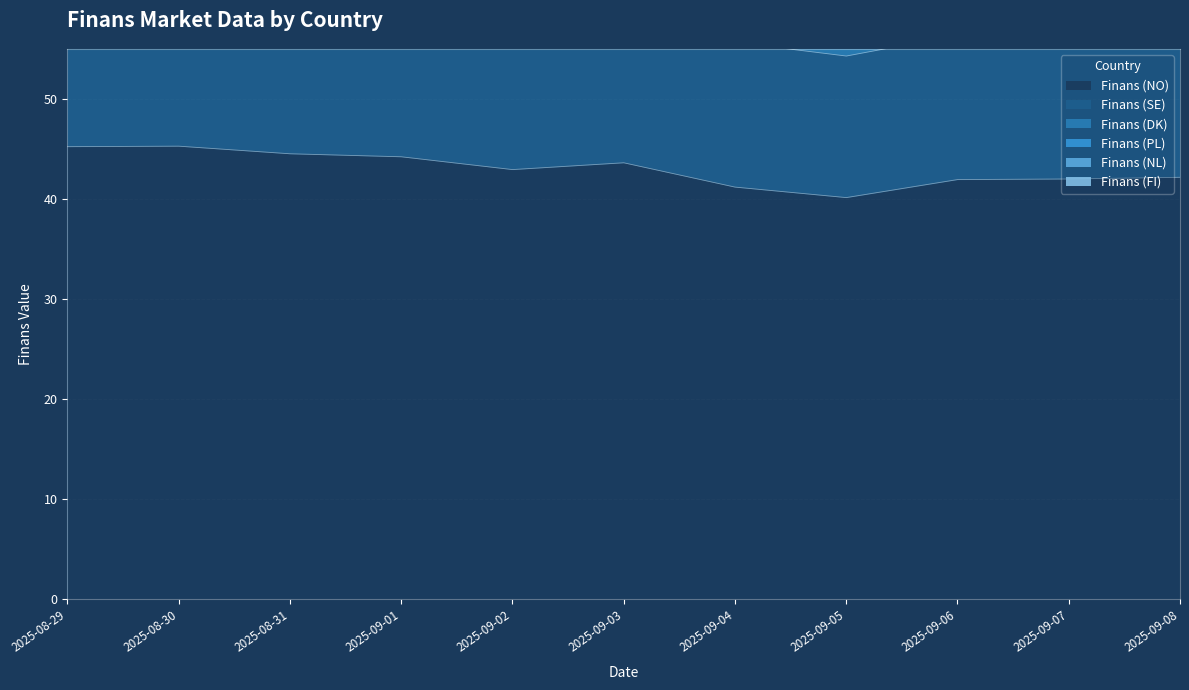

Reading left to right, list all the values displayed in this chart.

Finans (NO): 45.3	45.3	44.5	44.2	43.0	43.6	41.2	40.2	42.0	42.0	42.2
Finans (SE): 14.8	14.9	14.9	14.5	14.6	14.7	14.5	14.2	14.4	14.6	14.5
Finans (DK): 7.8	7.7	7.5	7.8	7.7	8.0	8.0	7.9	7.6	7.8	7.6
Finans (PL): 5.6	5.6	5.5	5.2	5.3	5.2	5.4	5.4	5.5	5.4	5.2
Finans (NL): 1.9	1.9	1.9	2.0	1.9	1.9	1.9	1.9	1.9	1.9	1.9
Finans (FI): 0.9	1.0	1.0	1.0	1.0	0.9	1.0	1.0	1.1	1.1	1.1